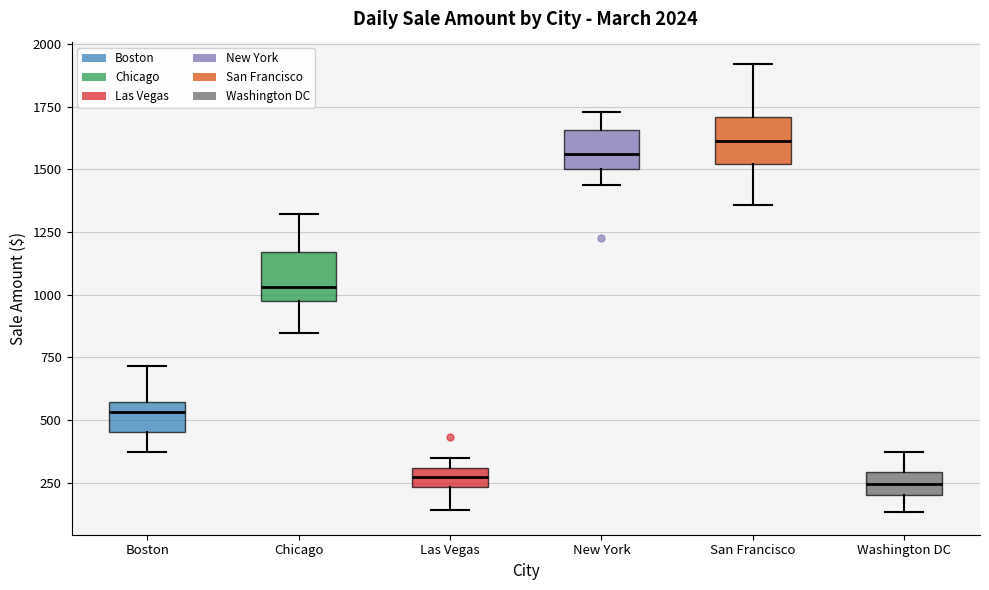

Where does the lower whisker of the box for Chicago end on the y-axis? The values are not printed on the chart, so give them approximately, as read against the axis.

850